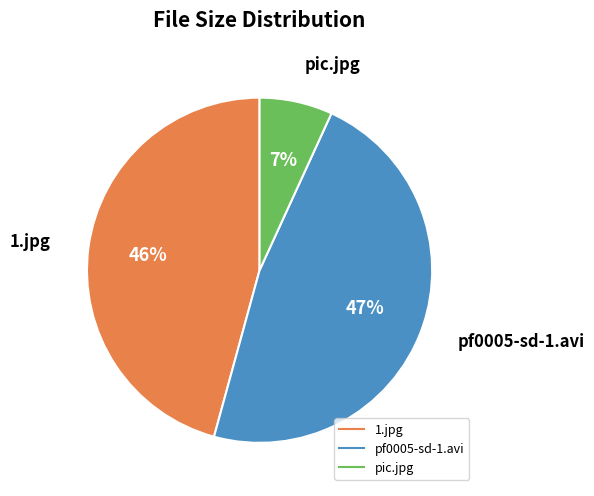

To the nearest percent, what portion does pic.jpg represent?

7%